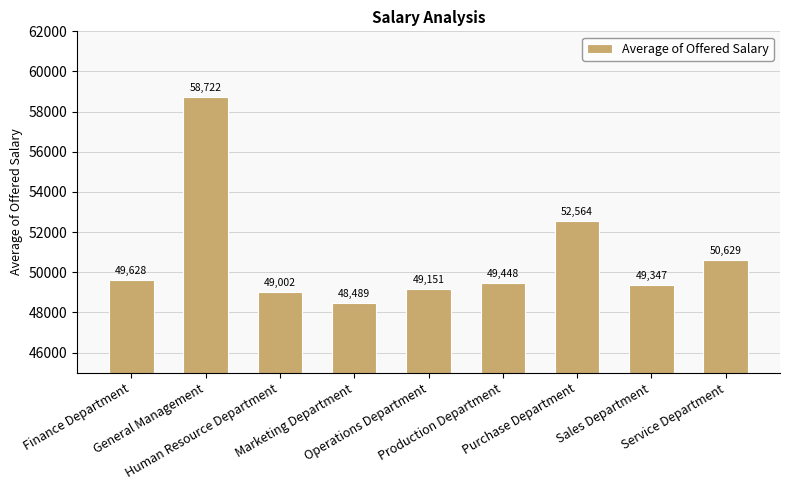

How many bars are there in total?

9